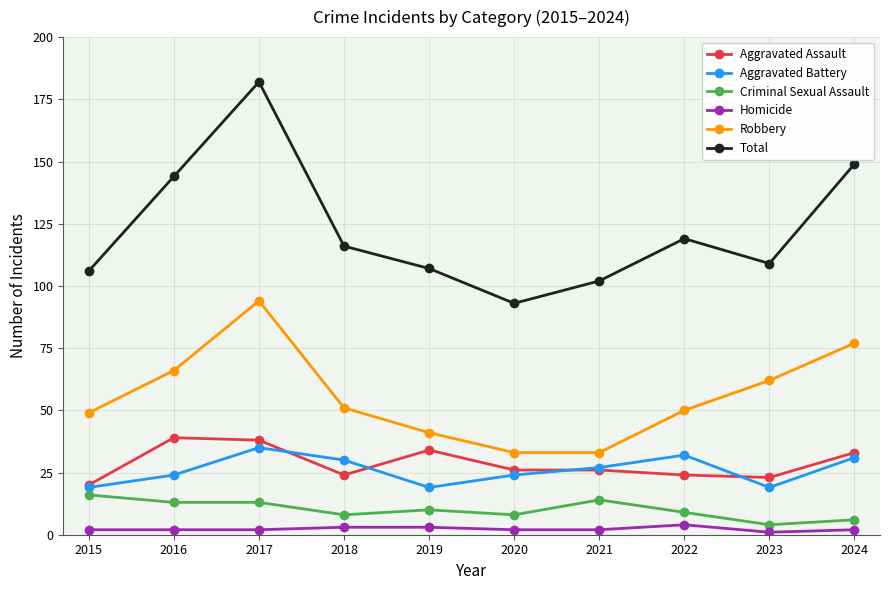

What is the difference between the maximum and minimum values in the Aggravated Assault series?

19